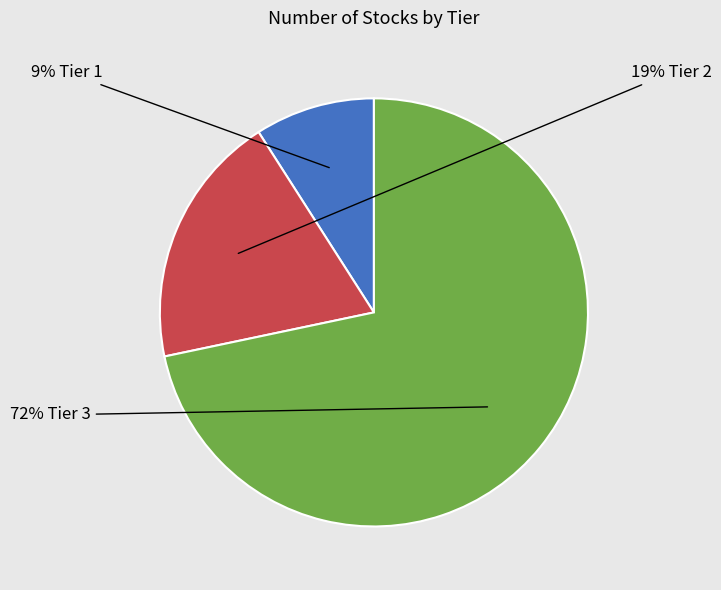

Is there a majority slice in this chart?

Yes